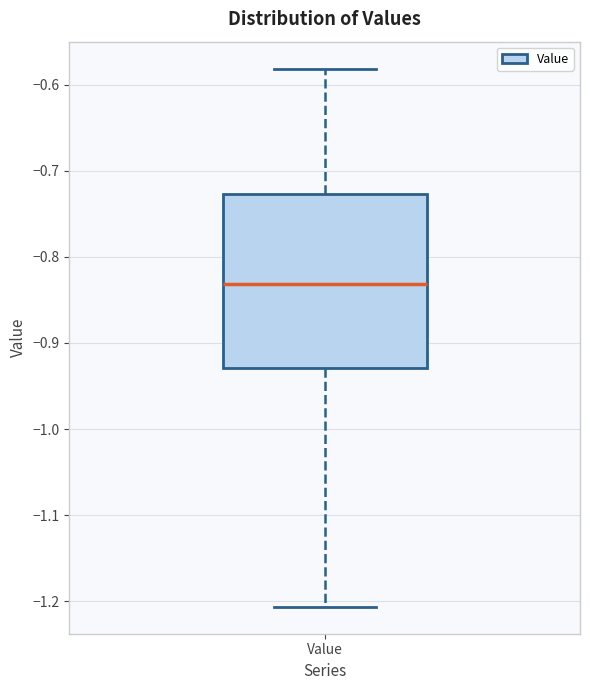

Read this box plot against the y-axis: the position of the median line, the range covered by the box, and the ends of both whiskers. The values are not printed on the chart, so give them approximately, as read against the axis.

median -0.83, box -0.93 to -0.73, whiskers -1.21 to -0.58